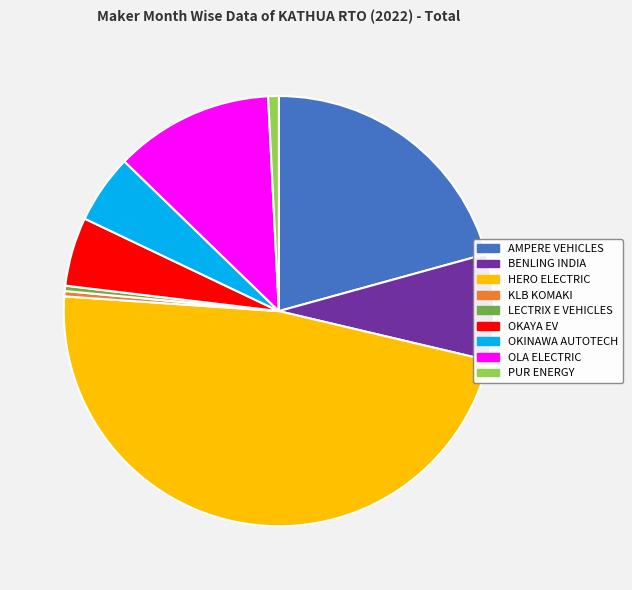

Does any single category account for the majority?

No